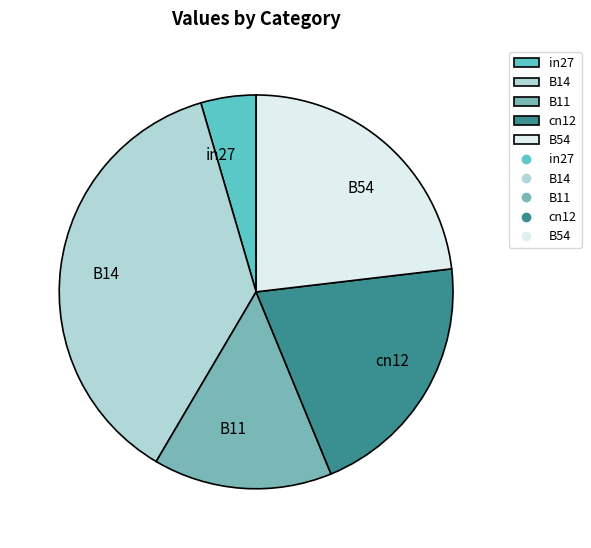

How many segments does this pie chart have?

5